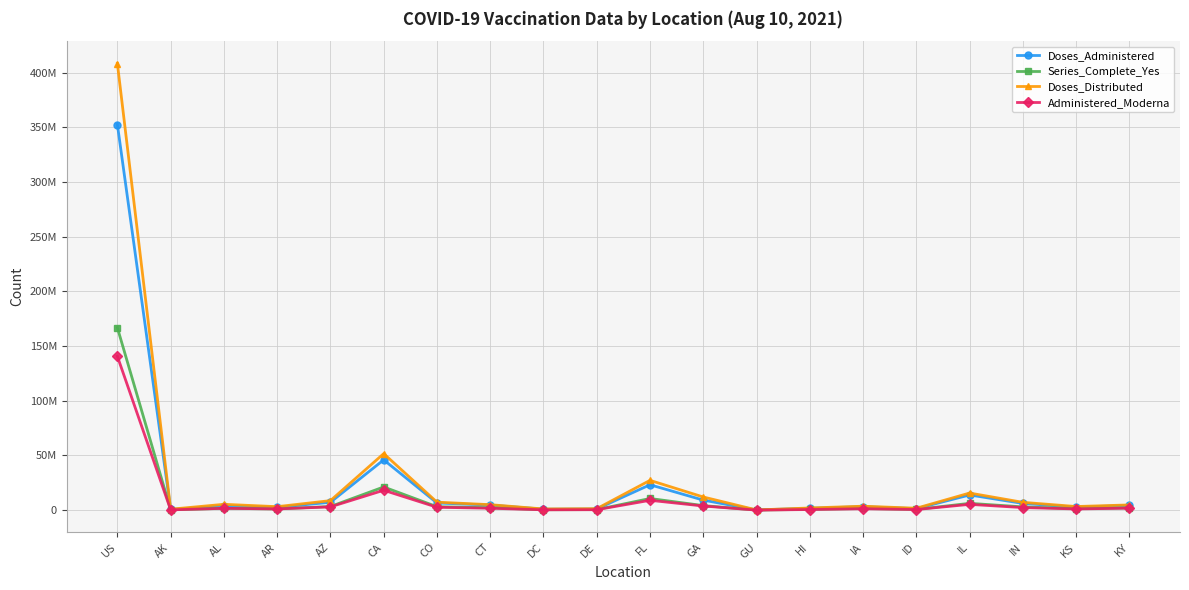

The Administered_Moderna series shows 1692329 at KS. True or false?

False